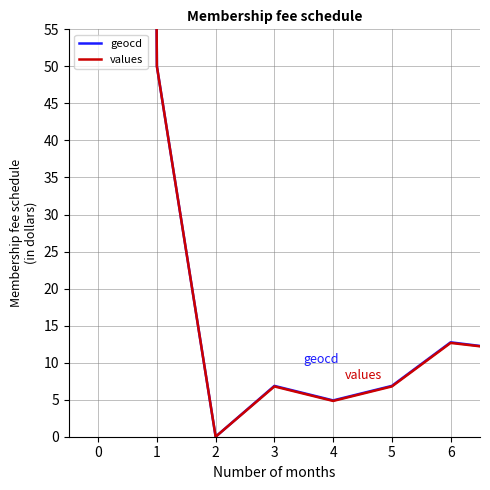

At 8, list the series in order from largest to smallest.

geocd, values